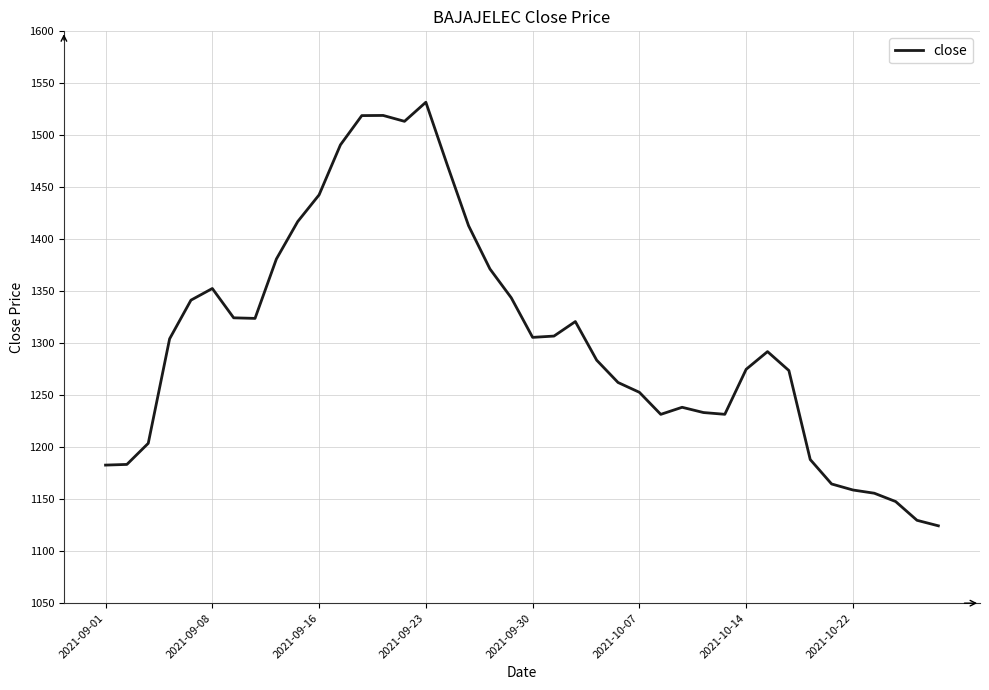

What is the greatest value displayed?

1531.8